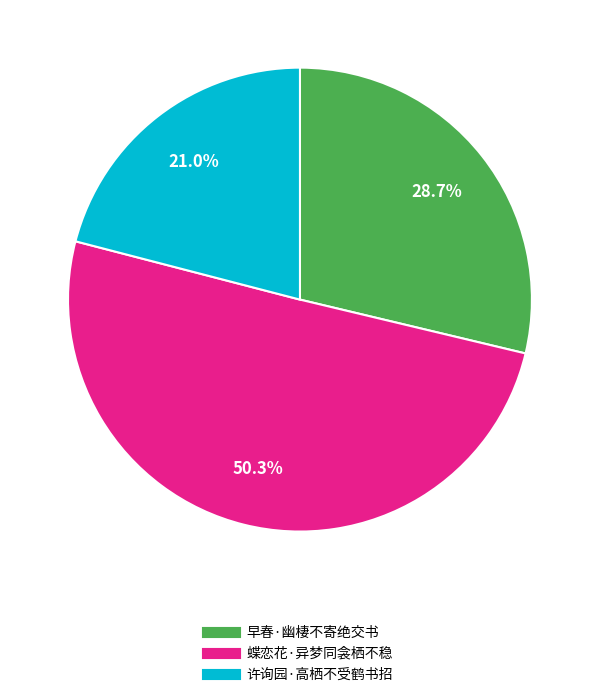

To the nearest percent, what portion does 许询园·高栖不受鹤书招 represent?

21%